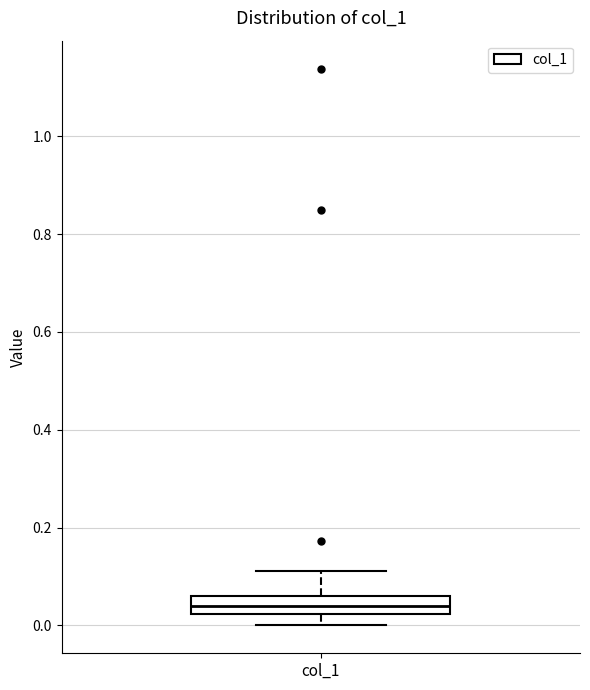

Where does the lower whisker of the box for col_1 end on the y-axis? The values are not printed on the chart, so give them approximately, as read against the axis.

0.00